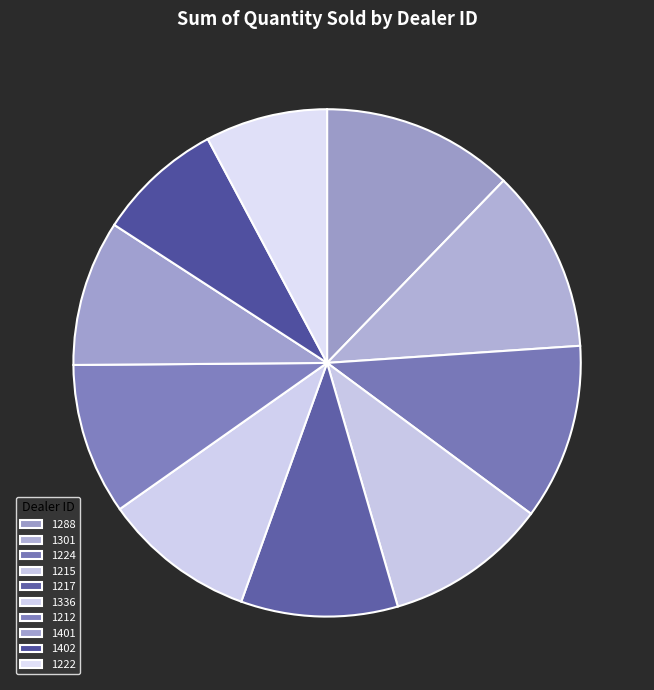

How much of the chart is everything except 1401?

90.7%